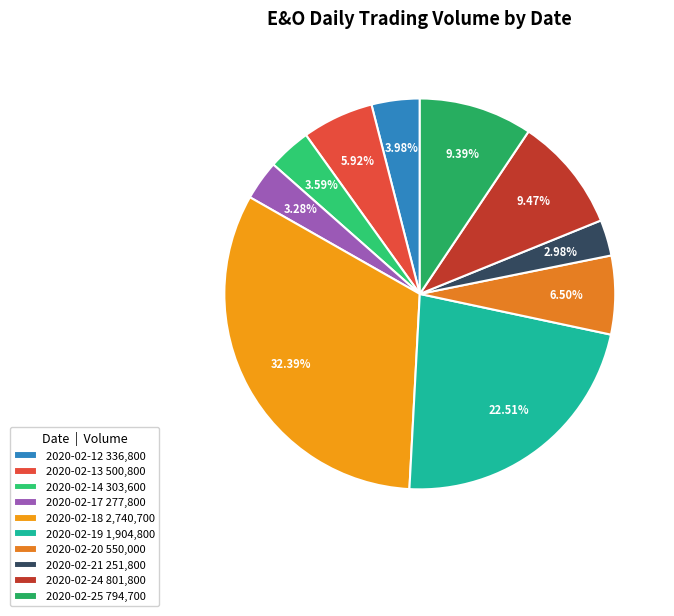

To the nearest percent, what is the combined percentage of 2020-02-21 and 2020-02-19?

25%